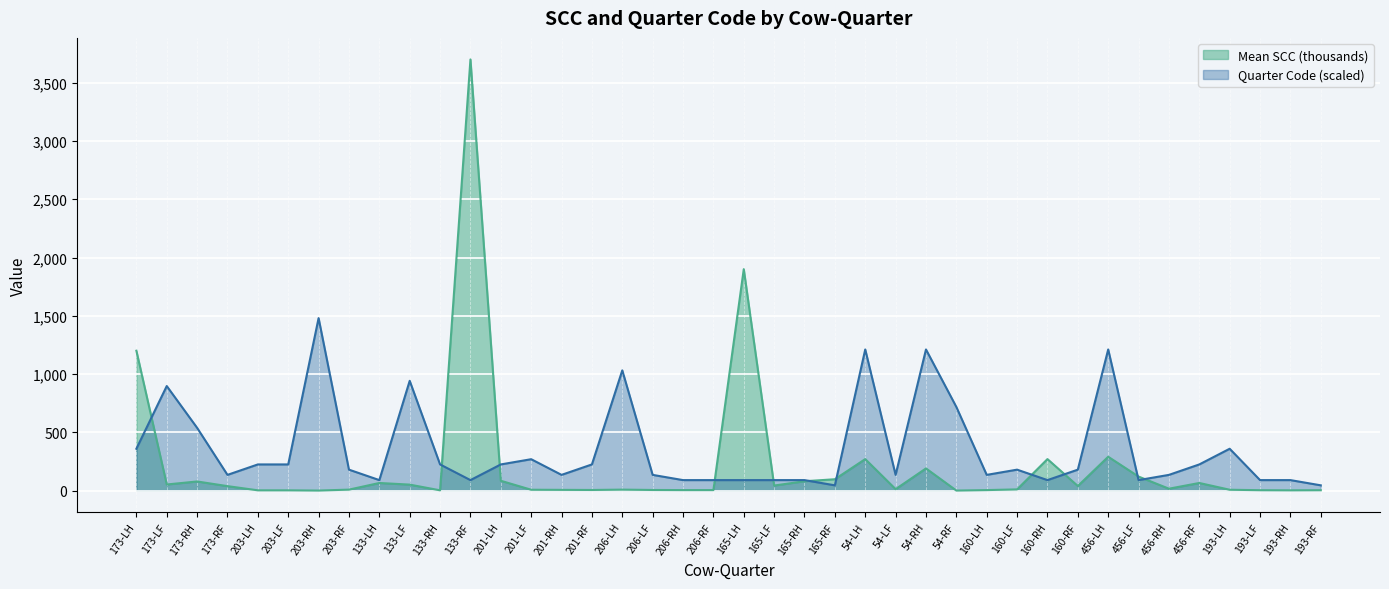

True or false: Mean SCC (thousands) has more than 2 interior local peaks.

True